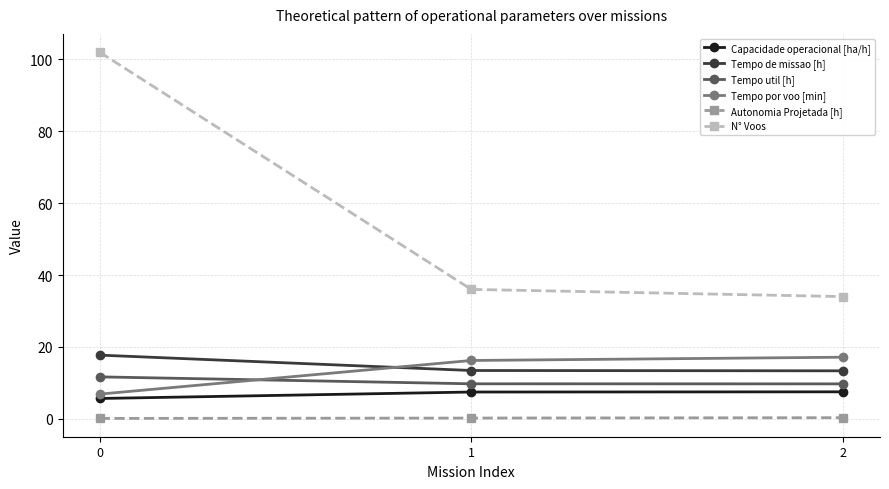

Count the Capacidade operacional [ha/h] values in the range 5 to 7.

1